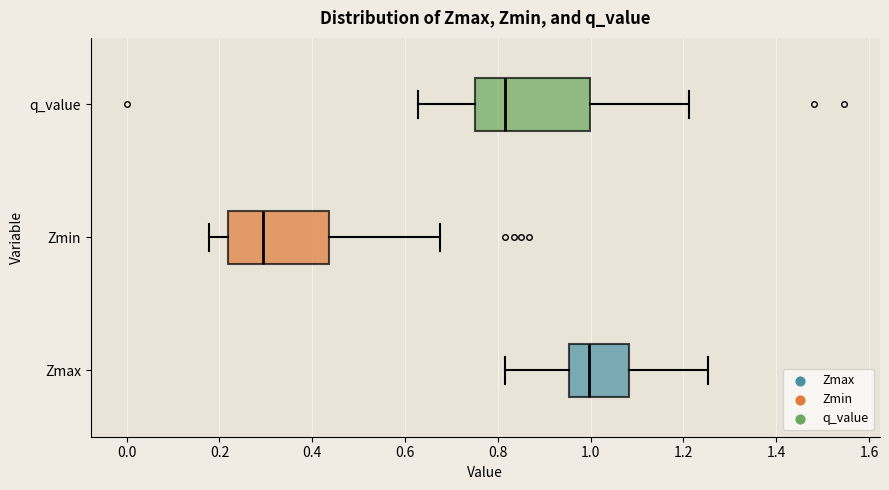

Comparing the boxes themselves (not the whiskers), which one is the widest?

q_value